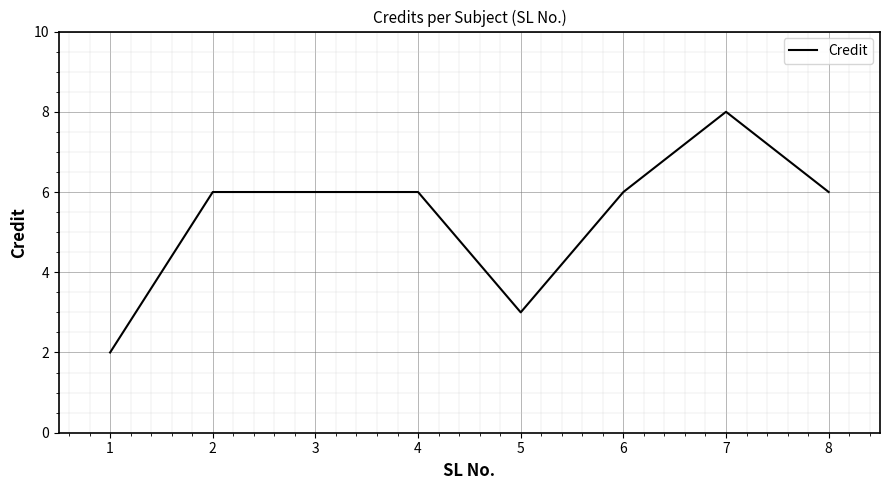

What is the minimum value shown in the chart?

2